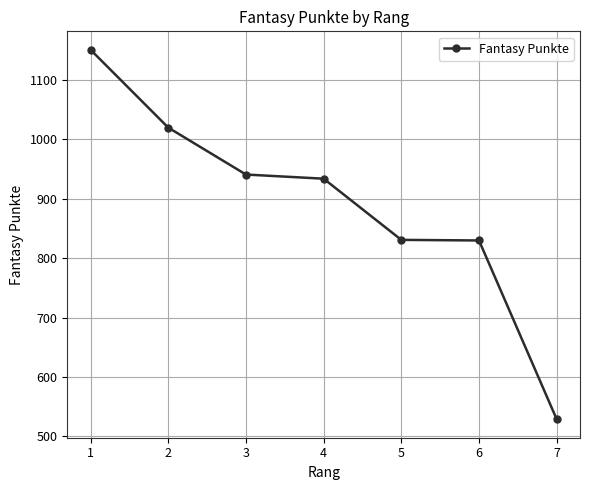

What is the difference between the maximum and minimum values?

622